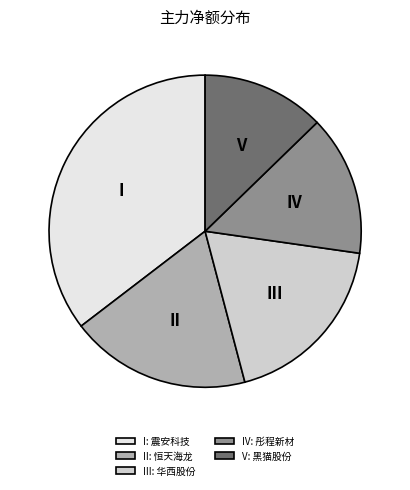

The III: 华西股份 slice represents 26% of the pie. True or false?

False